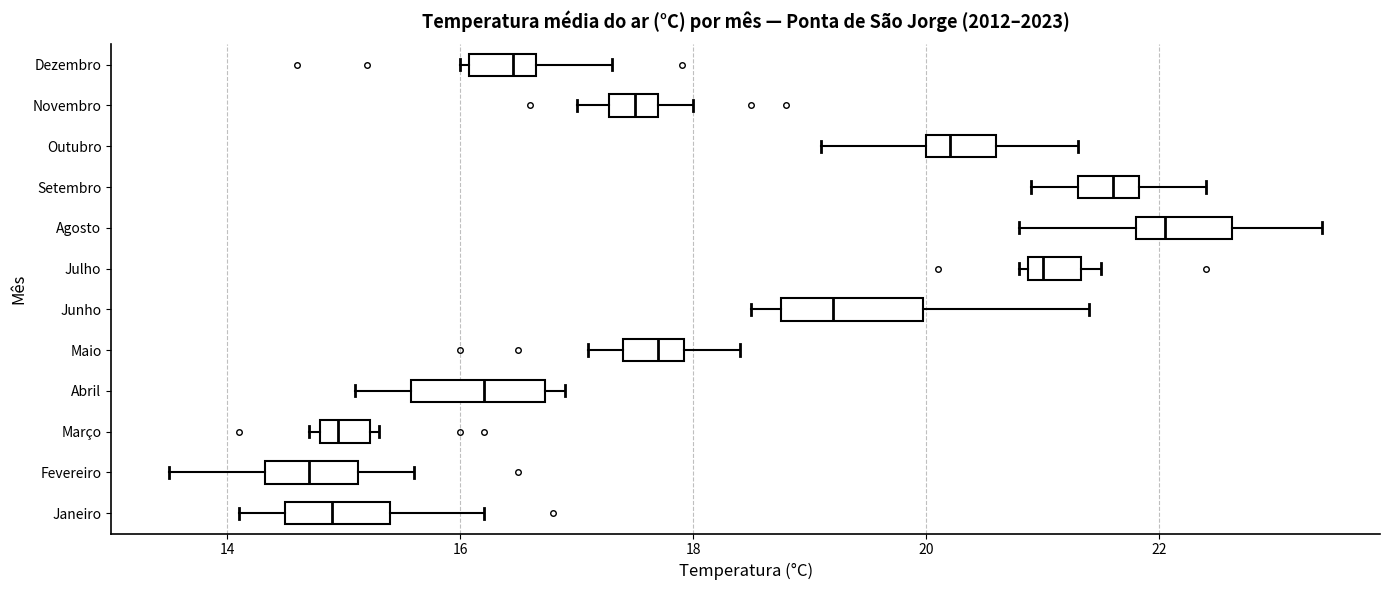

Where is the right edge of the box for Dezembro on the x-axis? The values are not printed on the chart, so give them approximately, as read against the axis.

16.6